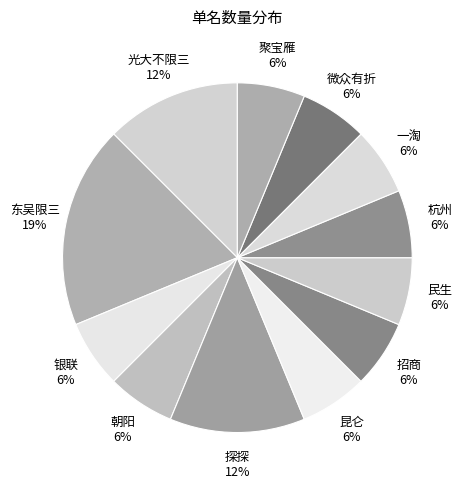

Is the sum of 朝阳 and 昆仑 greater than half?

No